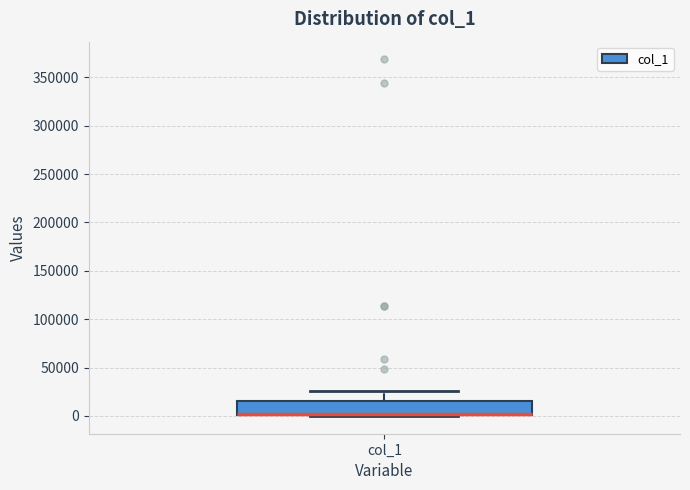

Where does the upper whisker of the box for col_1 end on the y-axis? The values are not printed on the chart, so give them approximately, as read against the axis.

25000